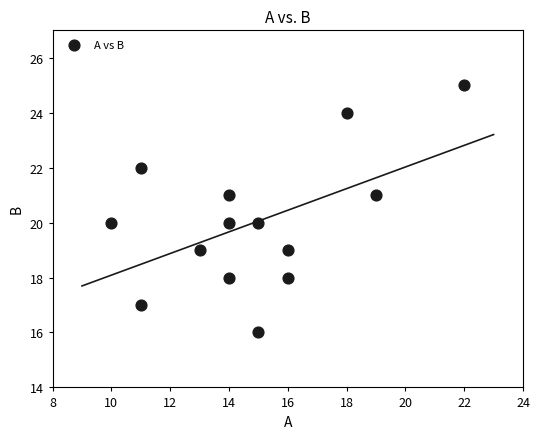

What is the range of X values (max minus min)?

12